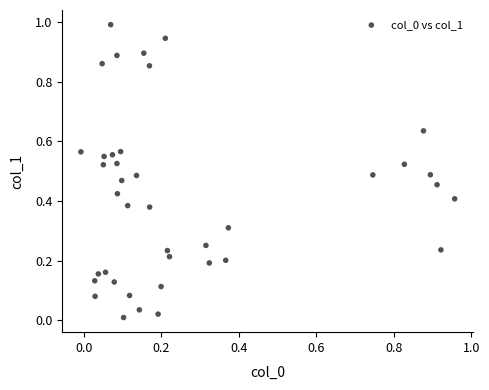

What is the range of X values (max minus min)?

1.0